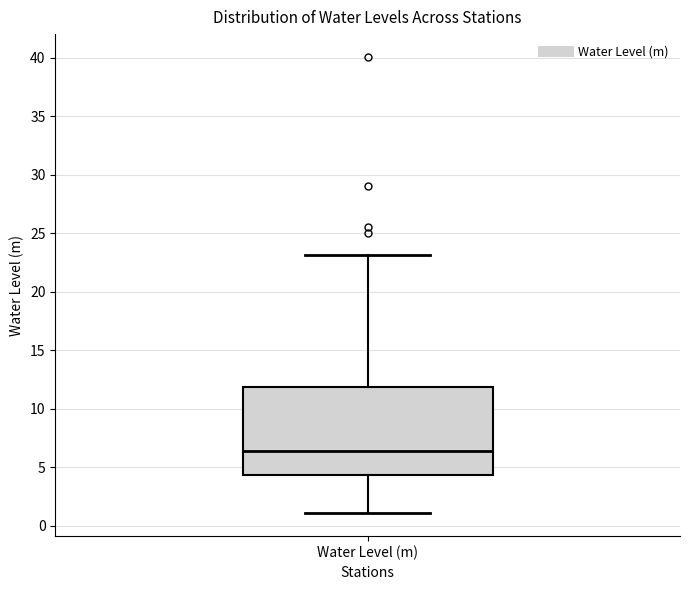

Transcribe this box plot: give where the median line is, the range the box spans, and where the two whiskers end, as read against the y-axis. The values are not printed on the chart, so give them approximately, as read against the axis.

median 6.5, box 4.5 to 12.0, whiskers 1.0 to 23.0